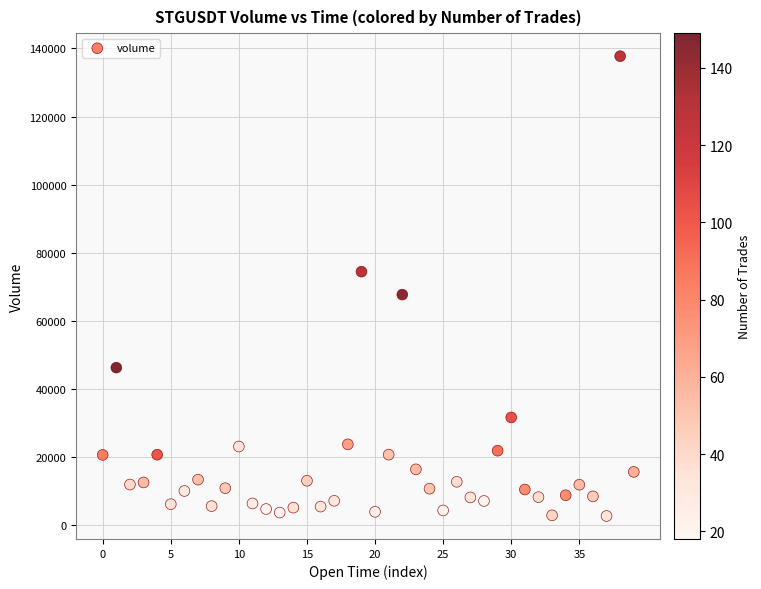

What Y value in the scatter plot is closest to 70224?

67720